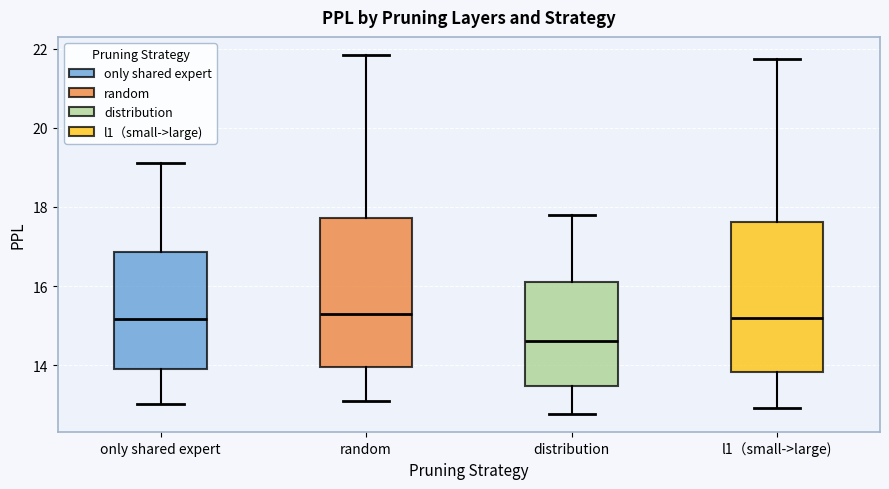

Where does the upper whisker of the box for random end on the y-axis? The values are not printed on the chart, so give them approximately, as read against the axis.

21.8